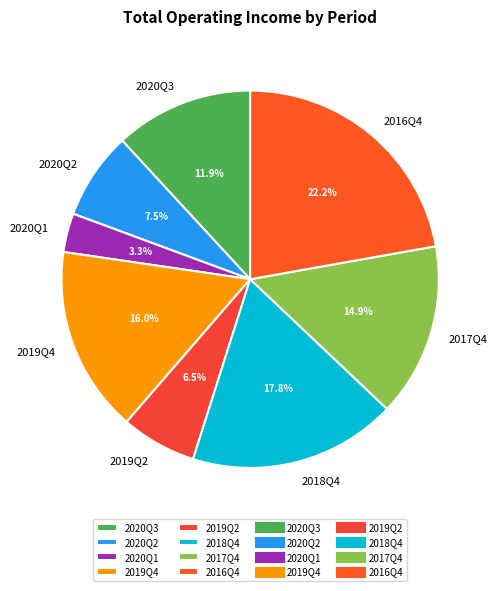

Does 2018Q4 represent more than half of the total?

No